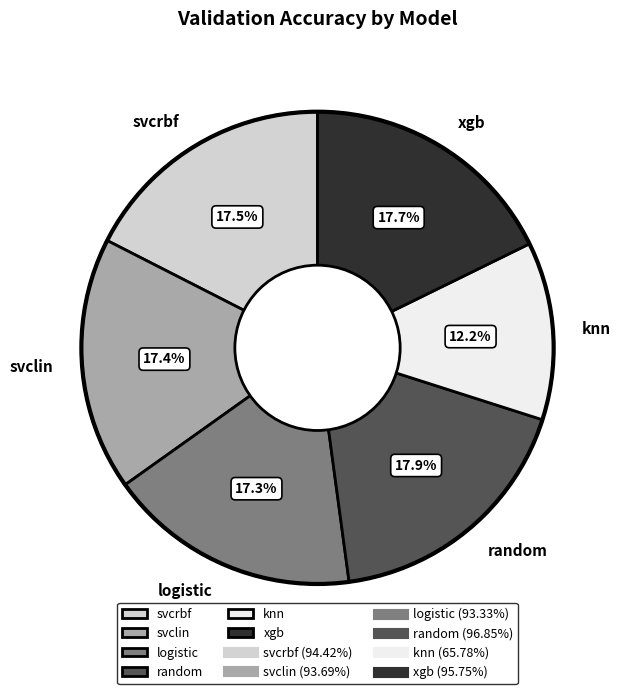

To the nearest percent, what is the combined percentage of logistic and svclin?

35%